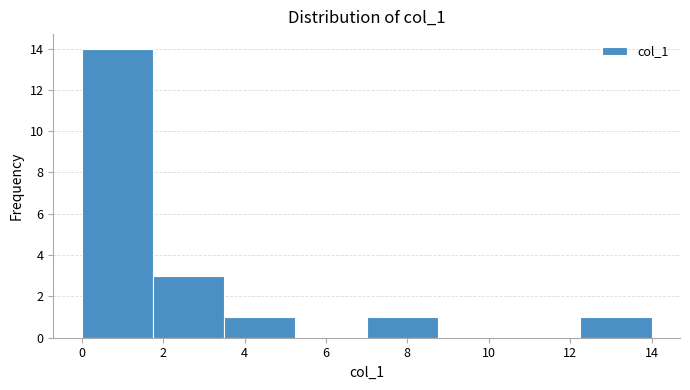

Reading left to right, list every bar in this chart as the range it spans on the x-axis followed by its height. Neither the bar edges nor the heights are printed on the chart, so give them approximately, as read against the axes.

0.00 to 1.75: 14
1.75 to 3.50: 3
3.50 to 5.25: 1
5.25 to 7.00: 0
7.00 to 8.75: 1
8.75 to 10.50: 0
10.50 to 12.25: 0
12.25 to 14.00: 1